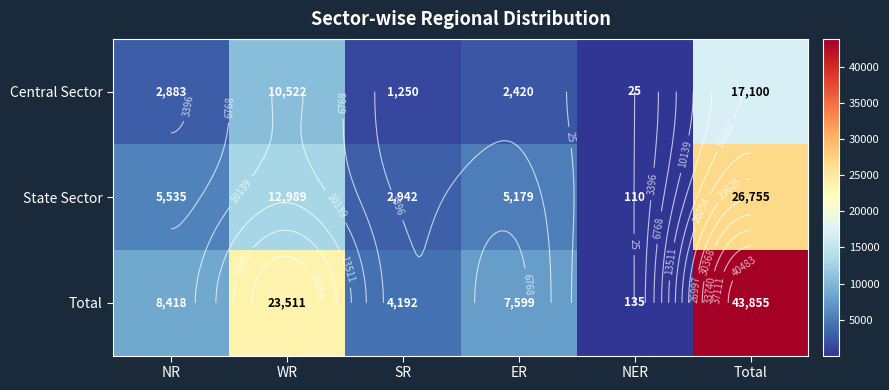

At NER, list the series in order from smallest to largest.

Central Sector, State Sector, Total